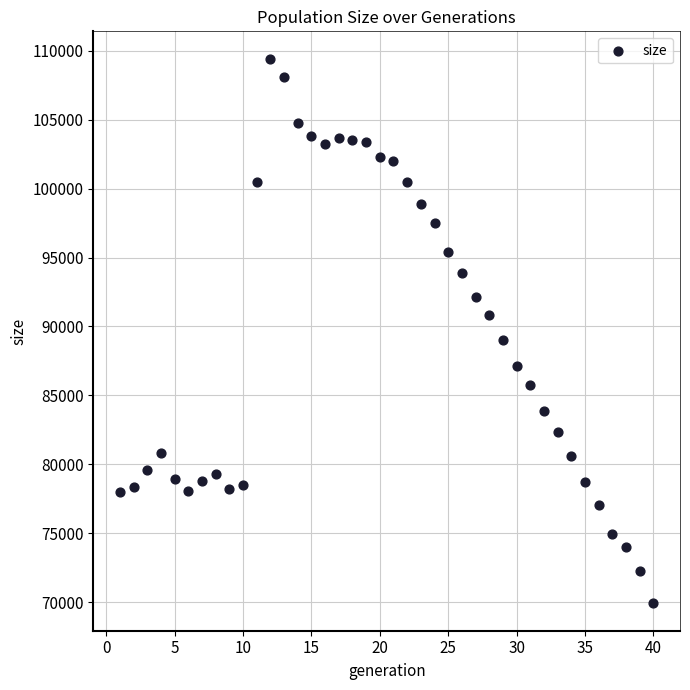

What Y value in the scatter plot is closest to 89669?

89025